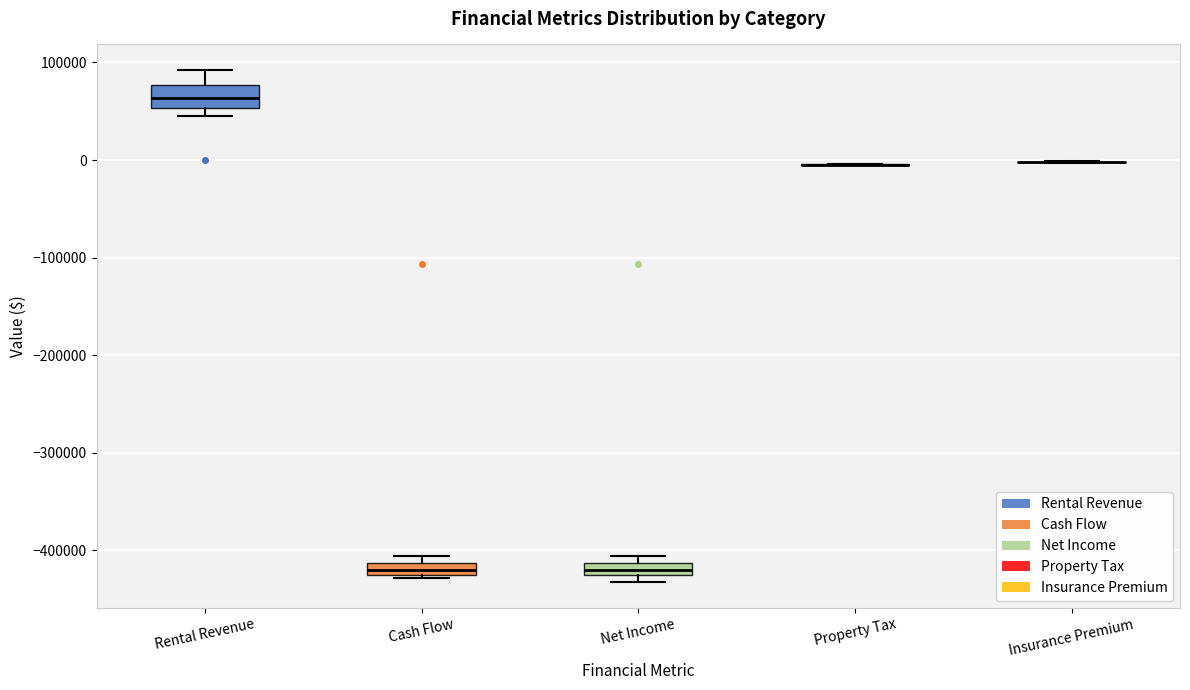

Which box is the tallest, from its lower edge to its upper edge?

Rental Revenue